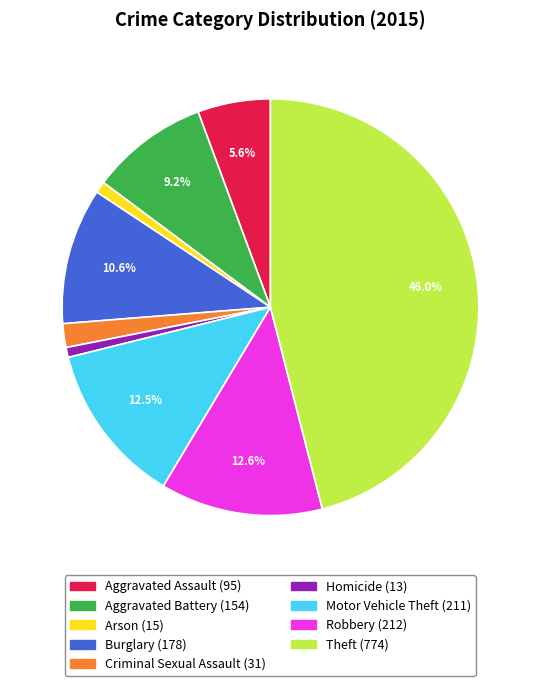

Count the number of slices in the pie.

9